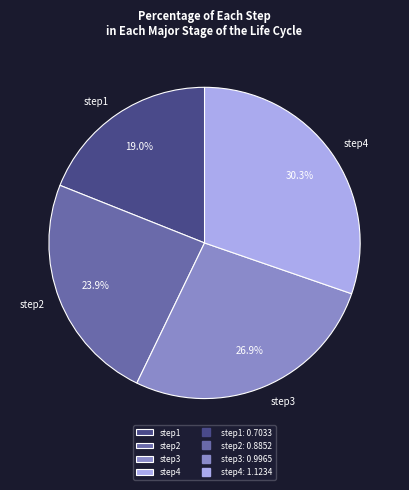

What percentage is the step3 slice, to the nearest percent?

27%